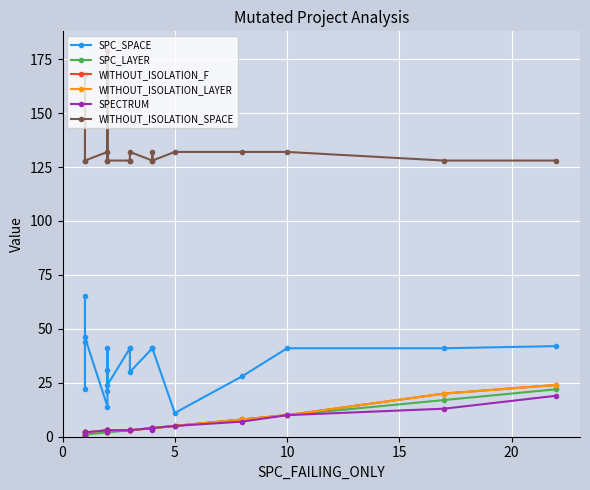

How many data points in SPECTRUM are above 3?

7